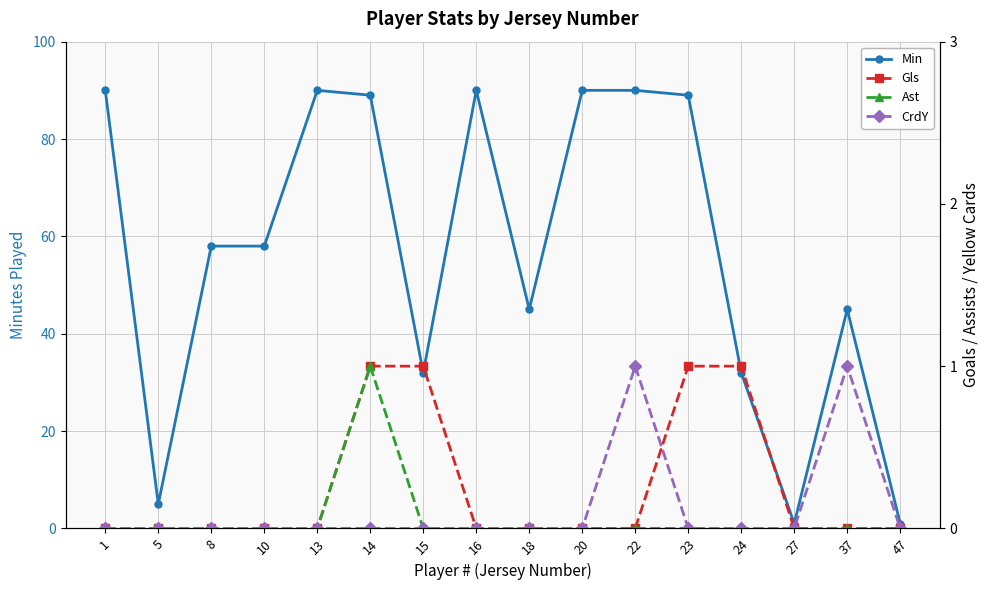

Where is Gls nearest to the value 0?

1